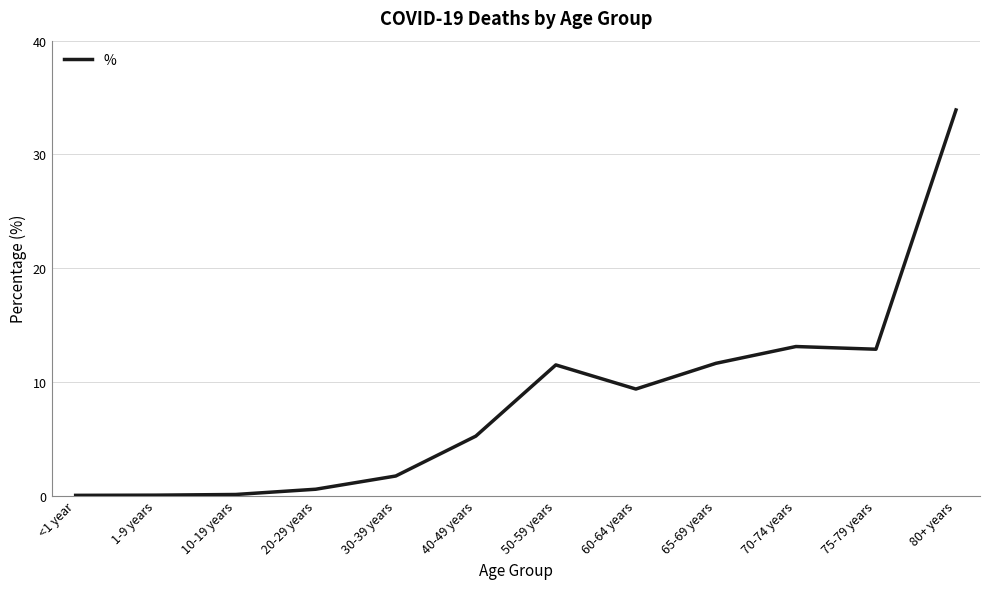

What is the approximate value at 50-59 years?

11.5